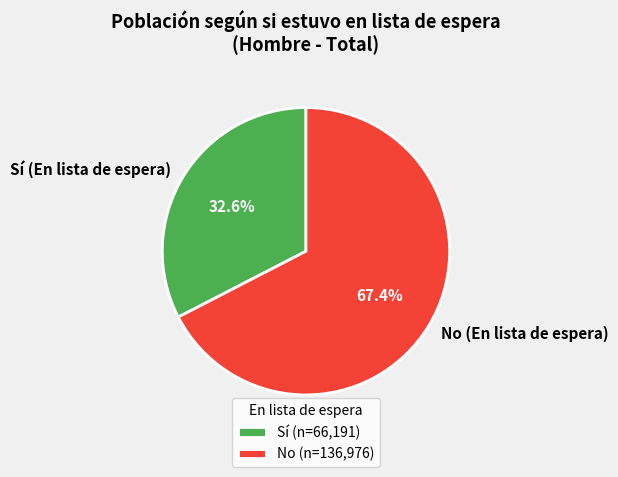

Is there a majority slice in this chart?

Yes